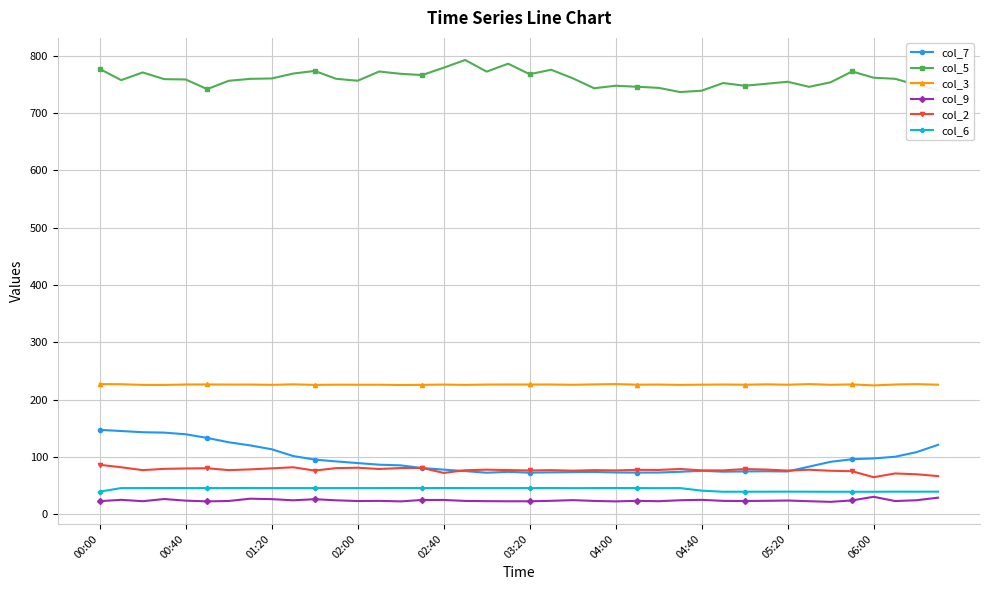

True or false: col_3 has more than 1 points higher than both neighbors.

True